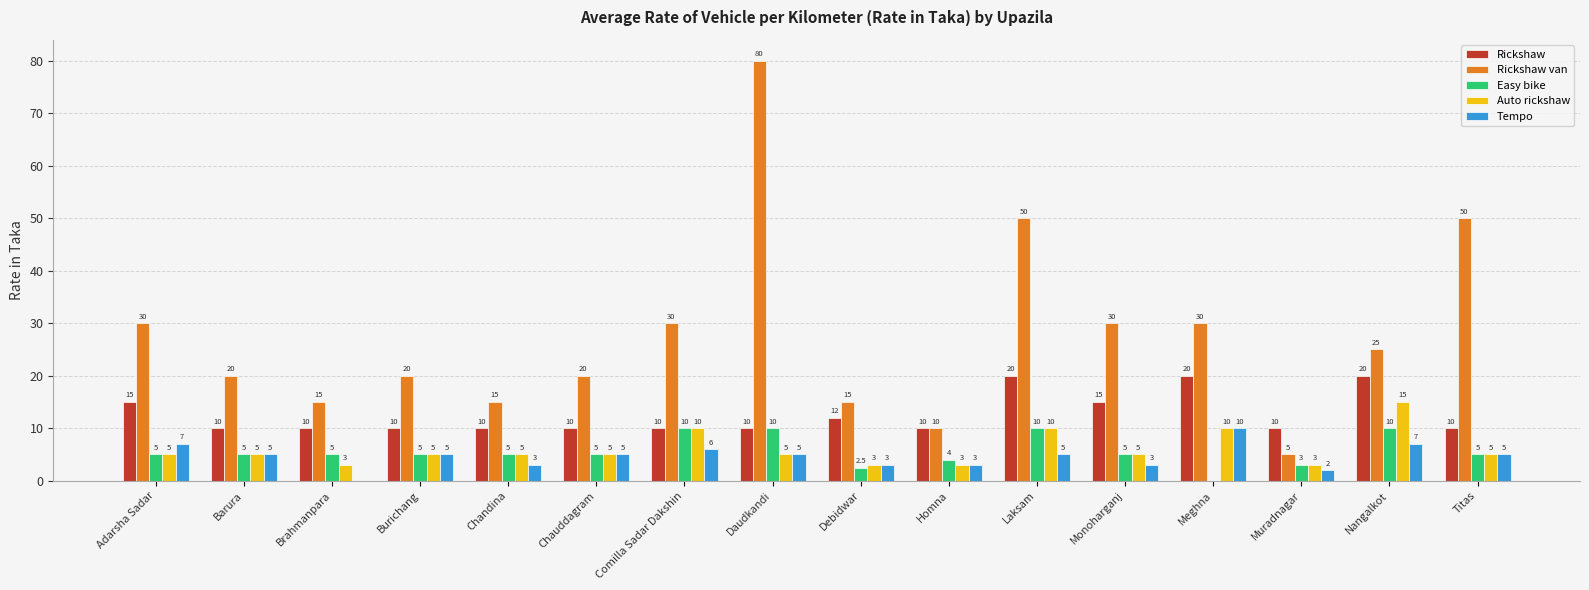

Does the chart contain stacked bars?

No